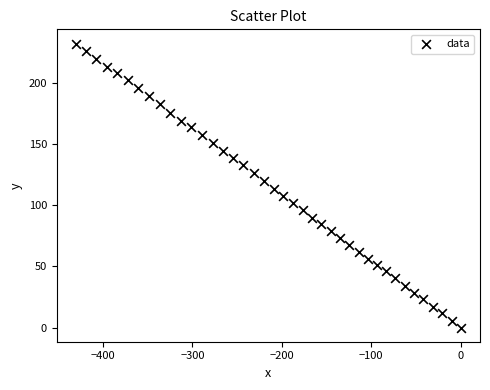

What is the range of X values (max minus min)?

430.2